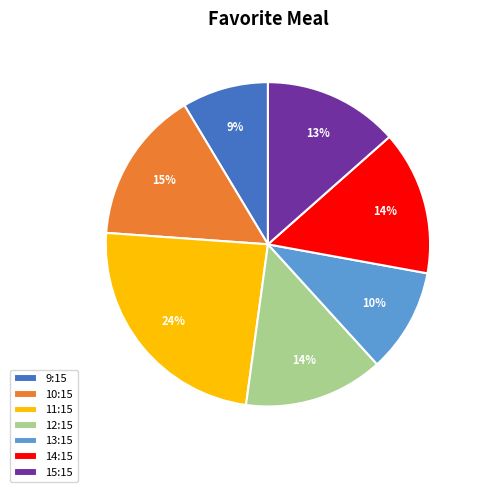

What percentage is the 13:15 slice, to the nearest percent?

10%